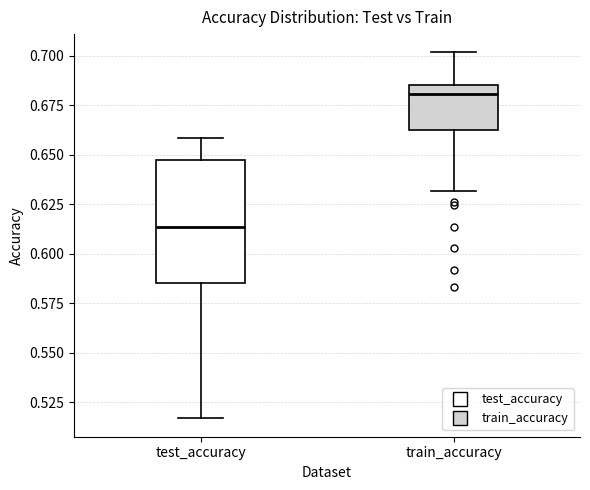

Reading left to right, read every box against the y-axis: the position of its median line, the range the box covers, and the ends of its whiskers. The values are not printed on the chart, so give them approximately, as read against the axis.

test_accuracy: median 0.615, box 0.585 to 0.645, whiskers 0.515 to 0.660
train_accuracy: median 0.680, box 0.660 to 0.685, whiskers 0.630 to 0.700